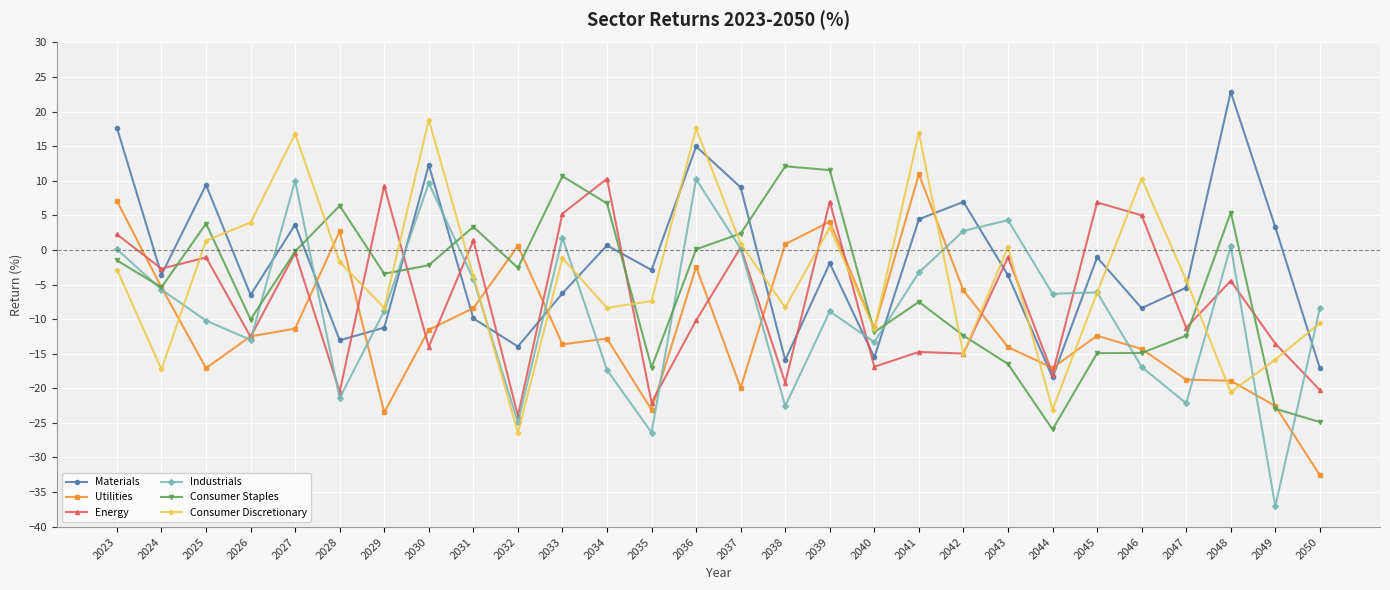

Between 2028 and 2042, which series saw the biggest shift?

Industrials